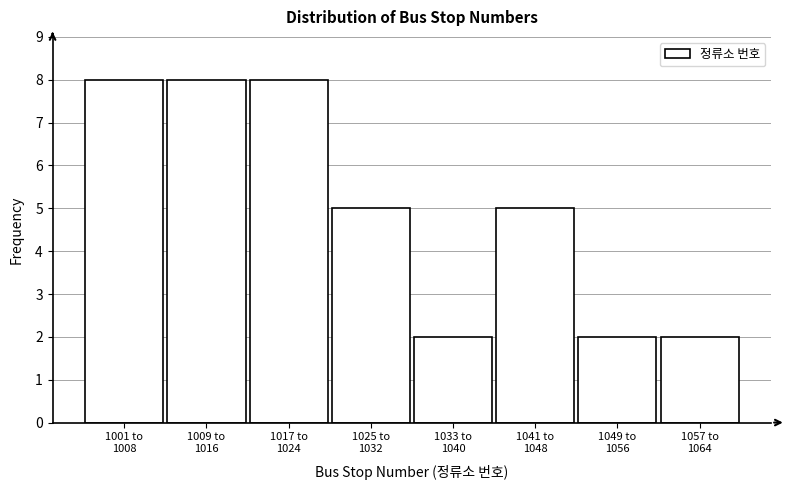

Reading right to left, what are all the values shown in this chart?

2	2	5	2	5	8	8	8